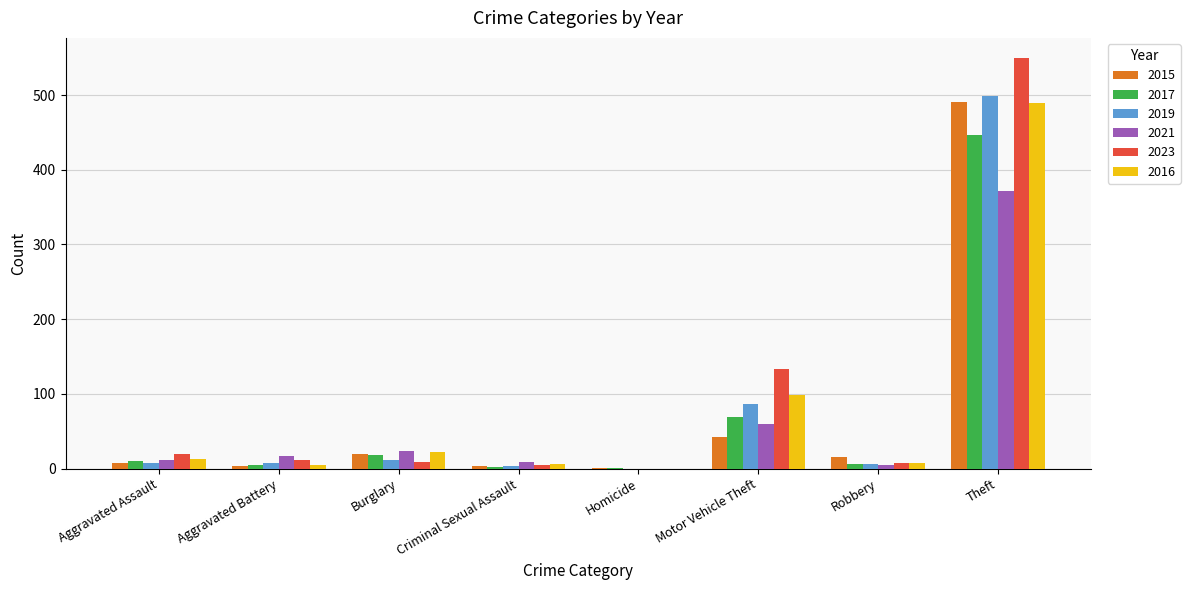

What is the sum of all 2015 values?

584